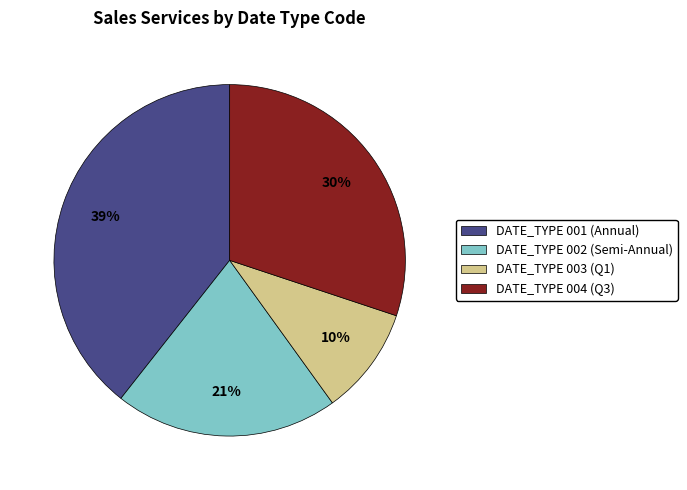

How many slices are in this pie chart?

4